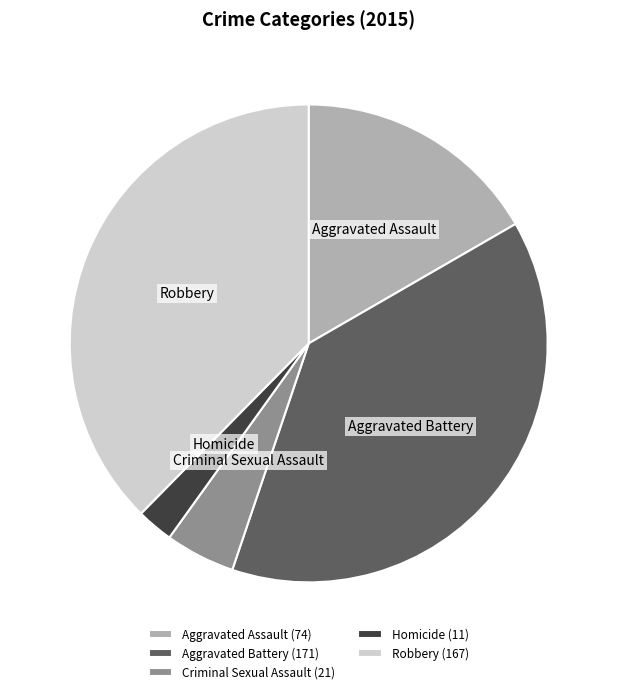

How many segments does this pie chart have?

5